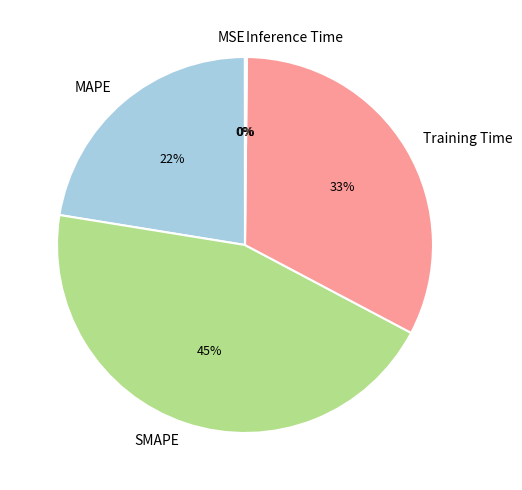

Which category has the biggest portion of the pie?

SMAPE